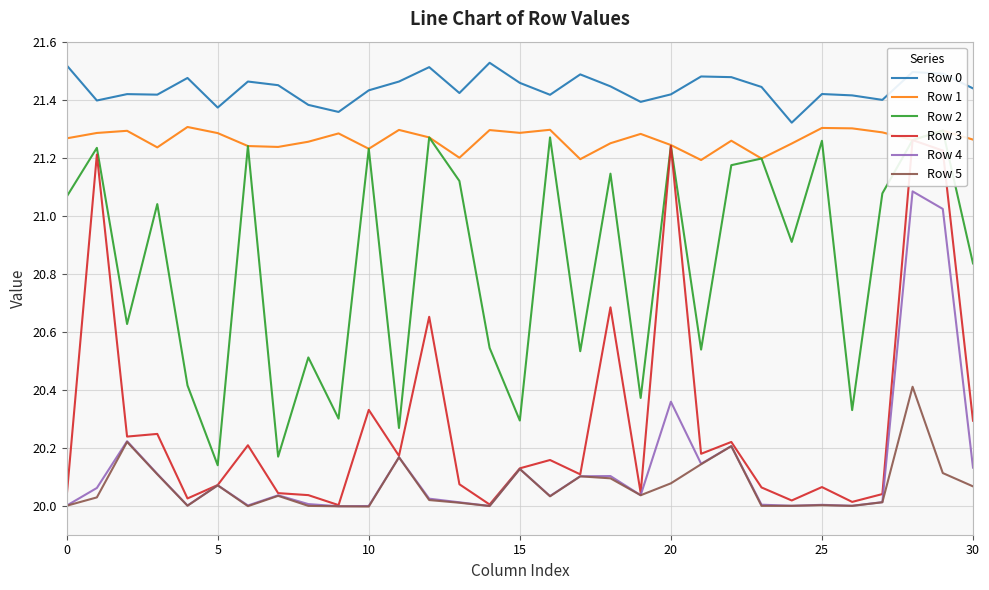

What is the greatest value displayed?

21.5